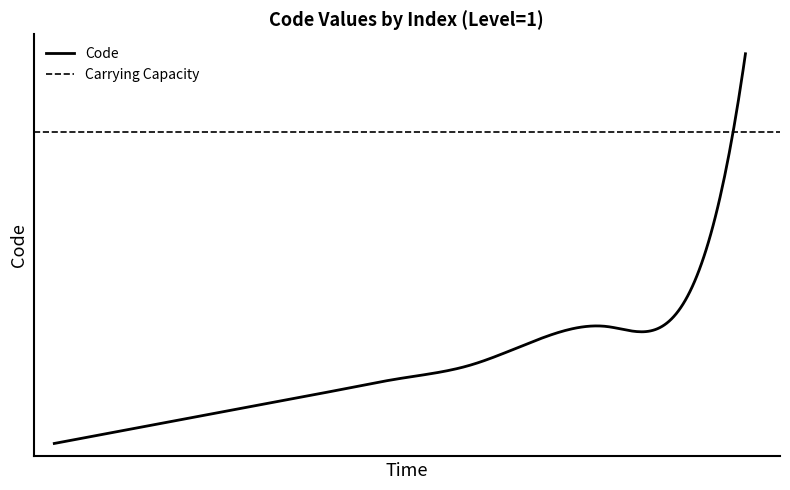

True or false: the data shows 30 at 30.

True